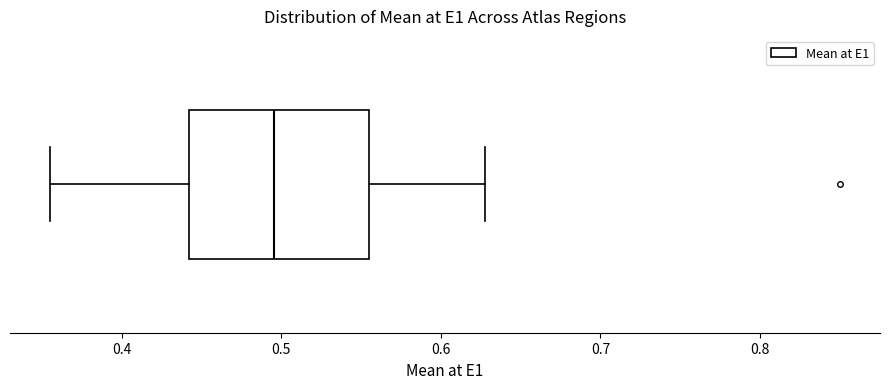

Transcribe this box plot: give where the median line is, the range the box spans, and where the two whiskers end, as read against the x-axis. The values are not printed on the chart, so give them approximately, as read against the axis.

median 0.50, box 0.44 to 0.55, whiskers 0.35 to 0.63